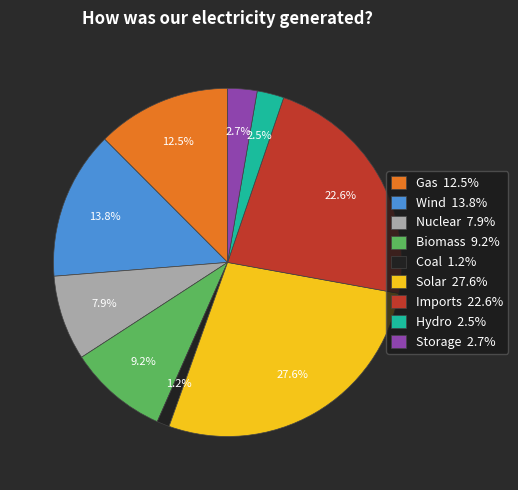

Between Hydro 2.5% and Coal 1.2%, which is larger?

Hydro 2.5%